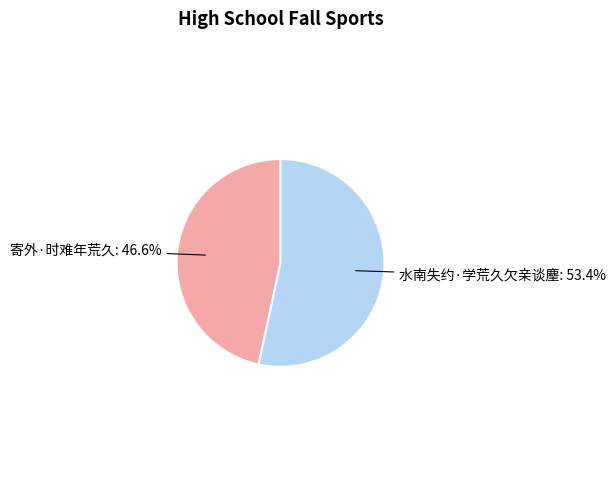

To the nearest percent, what is the combined percentage of 水南失约·学荒久欠亲谈麈 and 寄外·时难年荒久?

100%